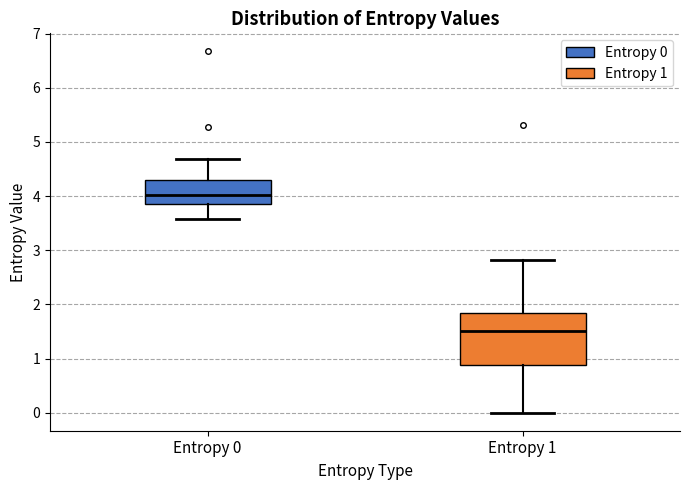

Which box has the lowest median line?

Entropy 1